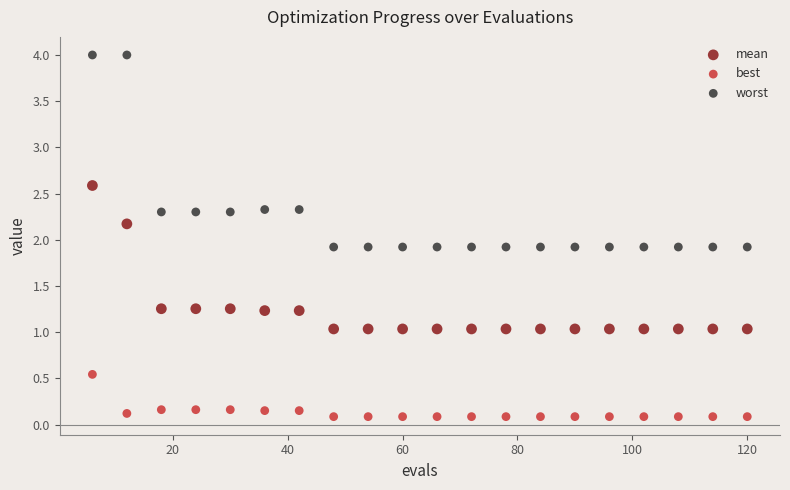

What is the X range (max minus min) for the scatter plot?

114.0